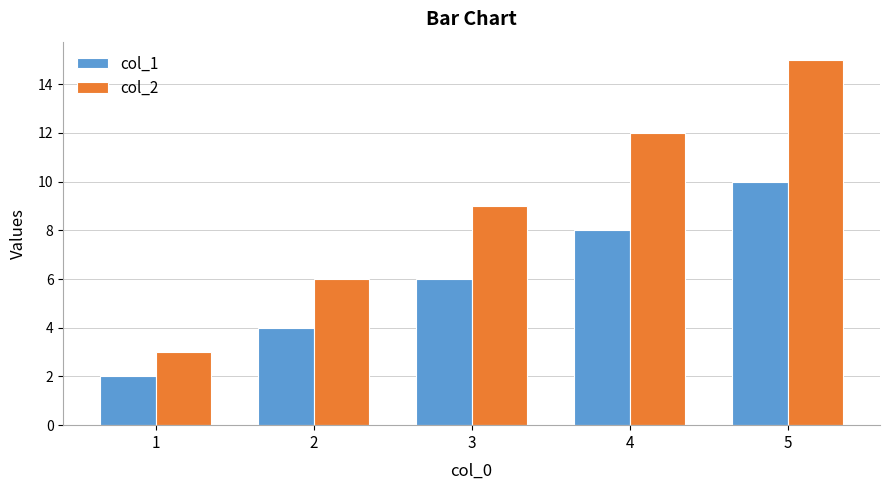

True or false: col_1 has a value of 2 at 1.

True